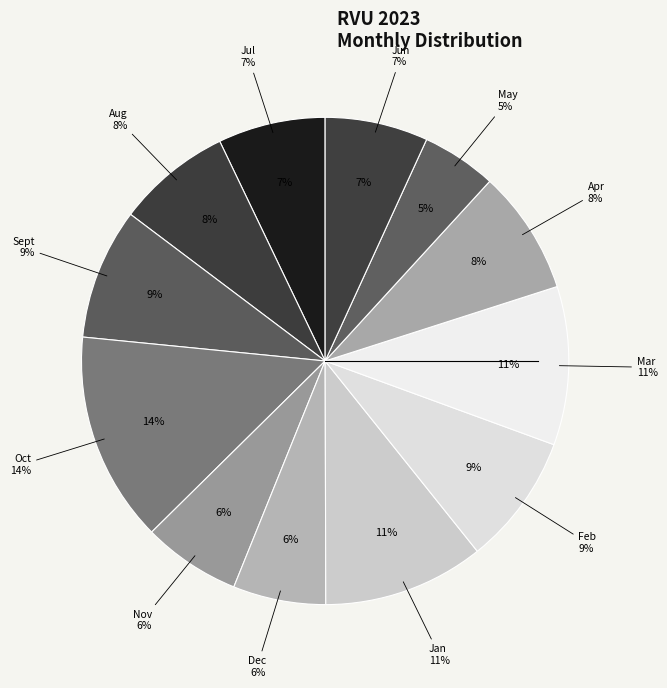

Which category has the smallest portion of the pie?

May